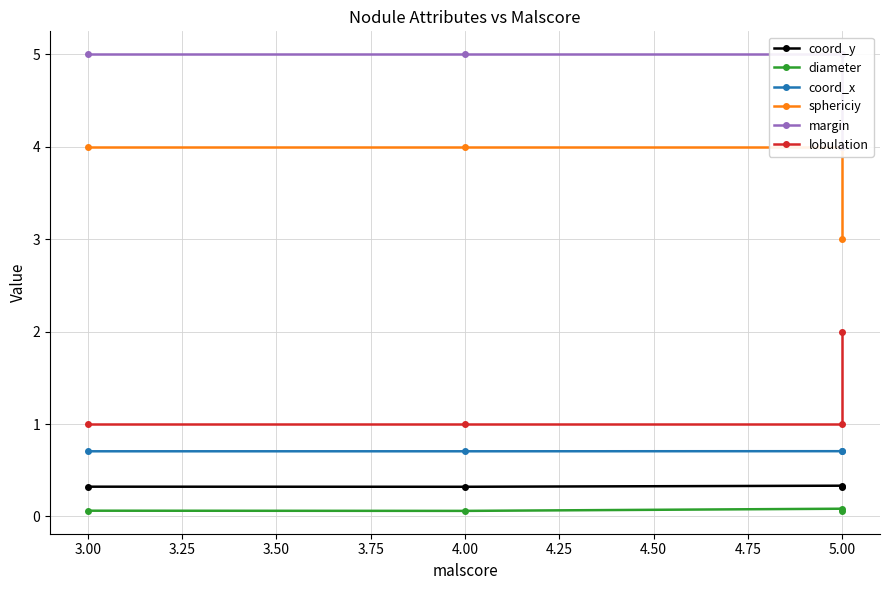

True or false: coord_y and coord_x cross at least once.

False